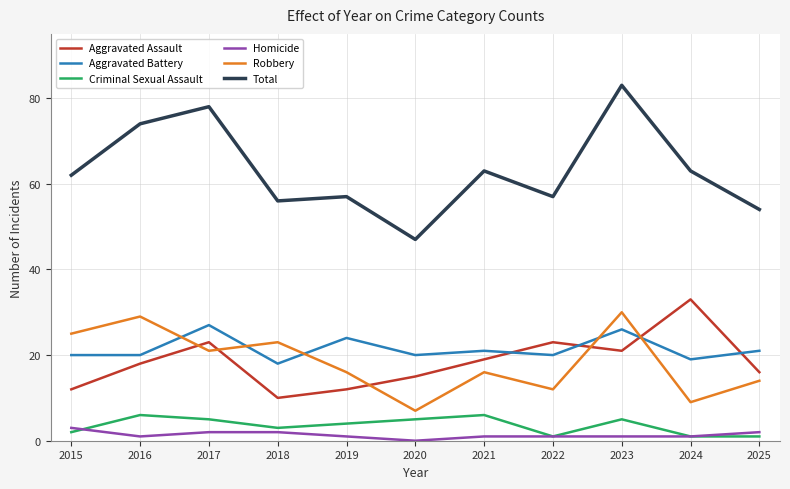

What are all the series names shown in the legend?

Aggravated Assault, Aggravated Battery, Criminal Sexual Assault, Homicide, Robbery, Total